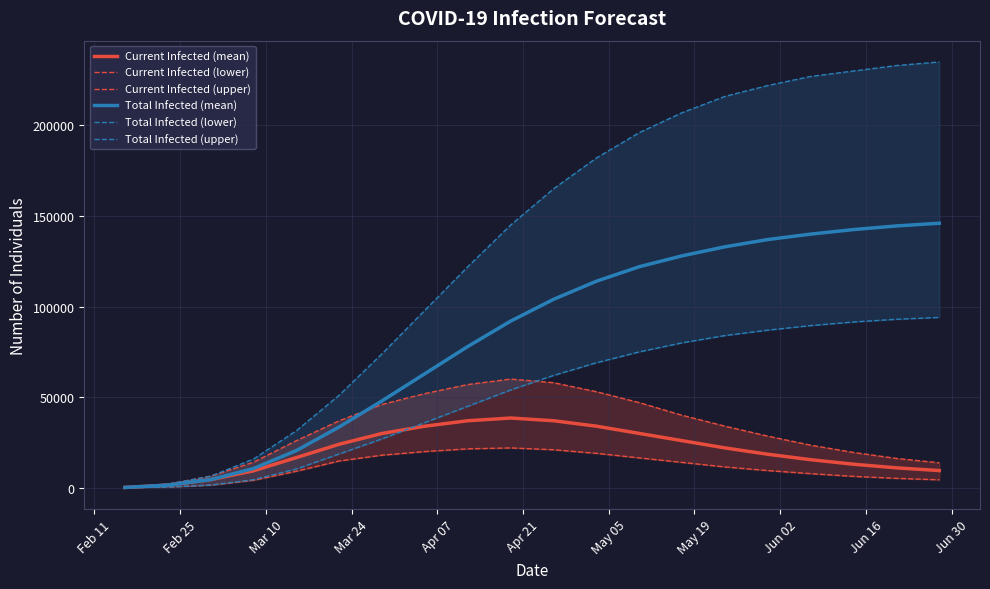

Which series has the largest range (max minus min)?

Total Infected (upper)